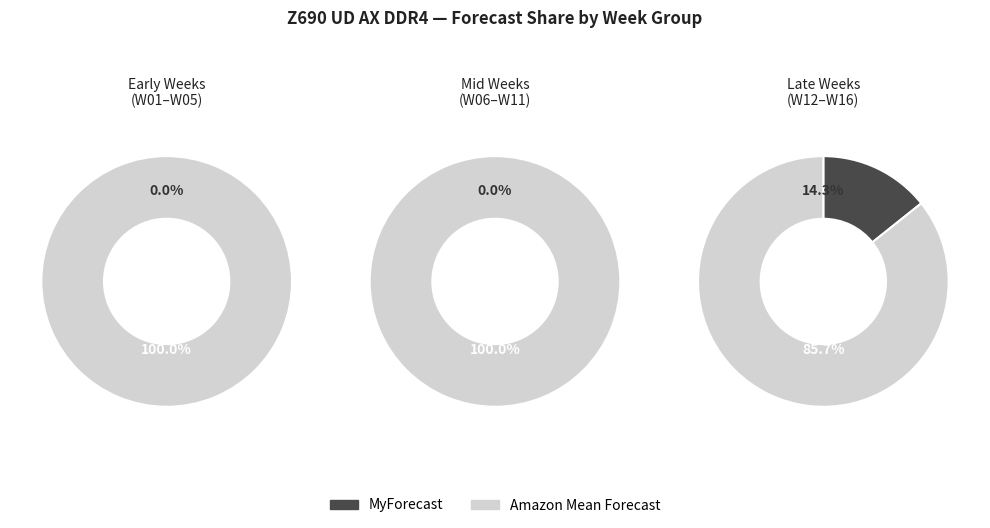

Rank the series by their maximum value, from lowest to highest.

MyForecast, Amazon Mean Forecast